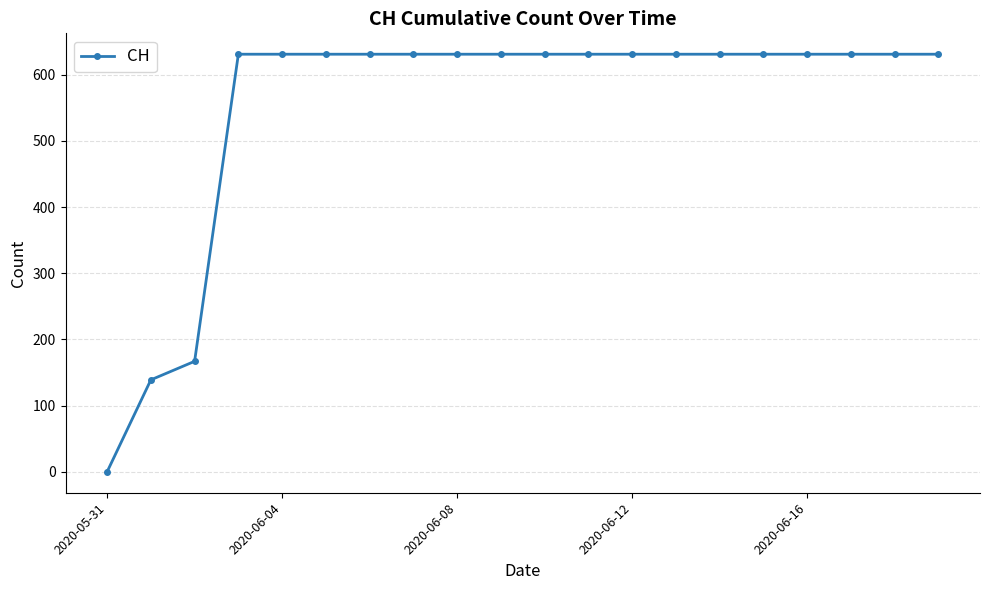

What is the greatest value displayed?

631